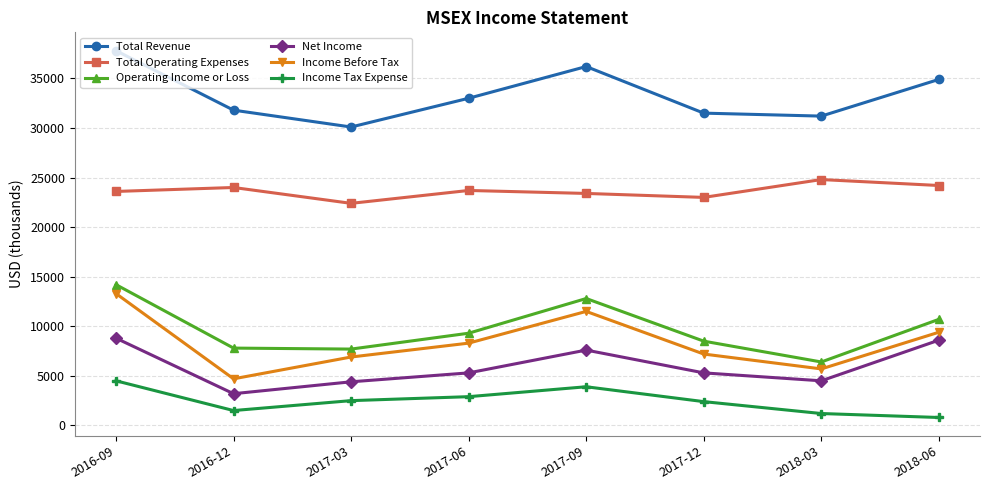

Rank the series by their maximum value, from highest to lowest.

Total Revenue, Total Operating Expenses, Operating Income or Loss, Income Before Tax, Net Income, Income Tax Expense